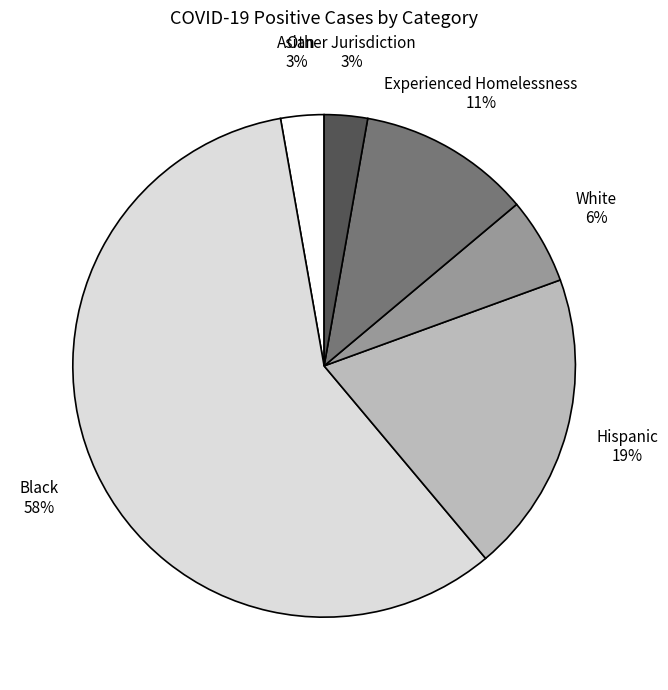

Which category has the biggest portion of the pie?

Black